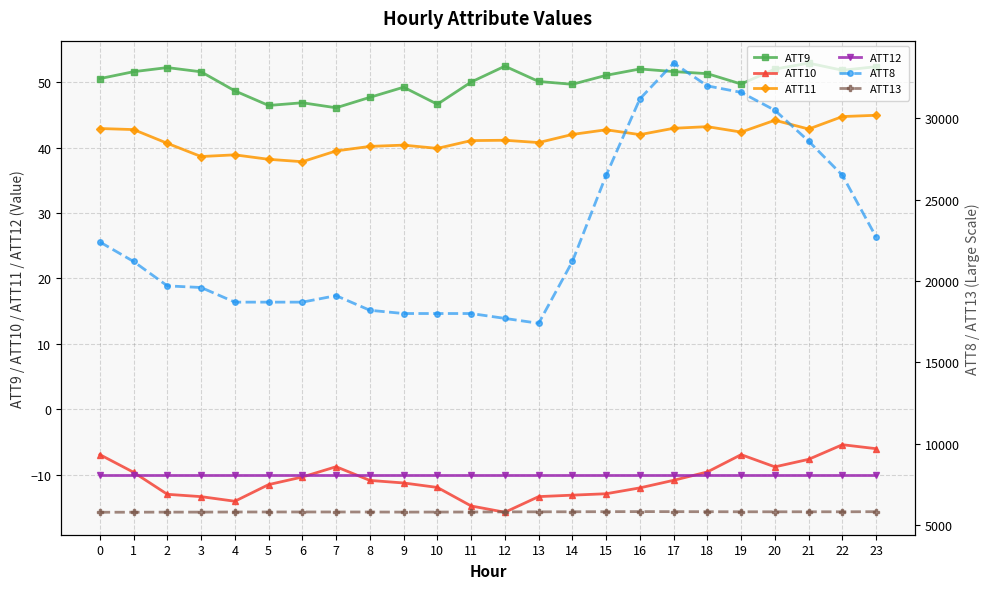

True or false: ATT11 has a value of 59.6 at 11.

False